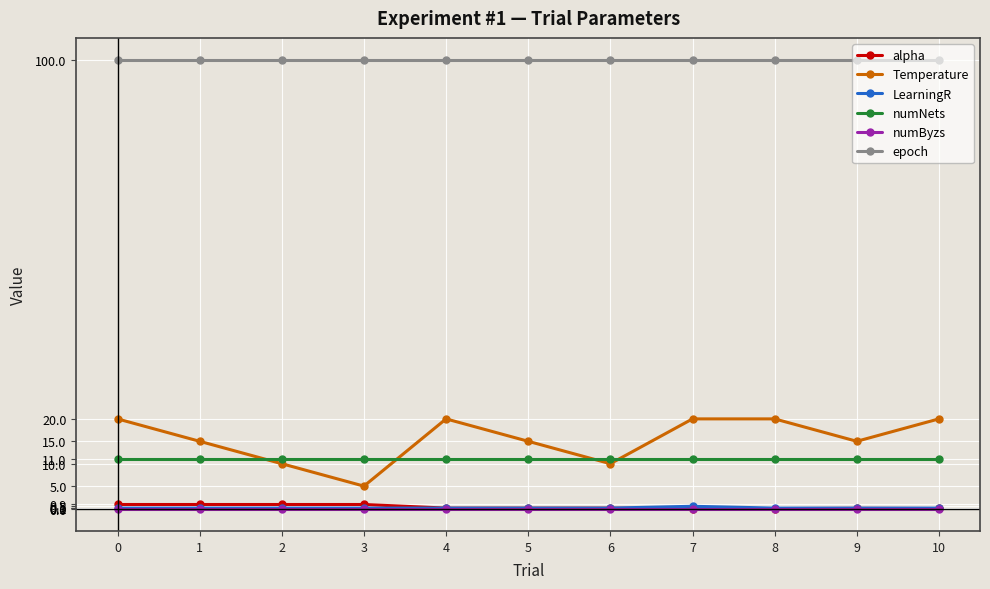

What is the value of the numNets point at the 9th from the left?

11.0